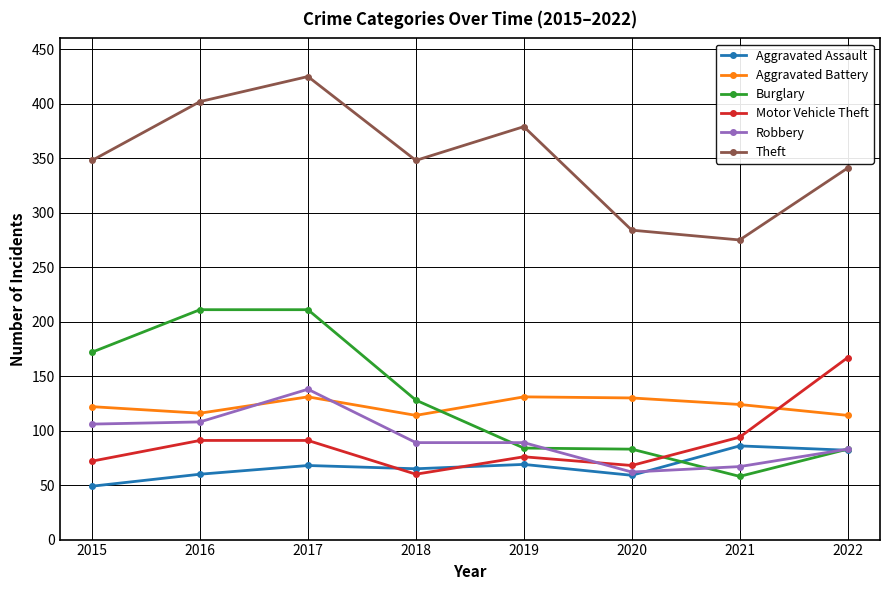

Where do Aggravated Battery and Burglary first cross each other?

2018 and 2019